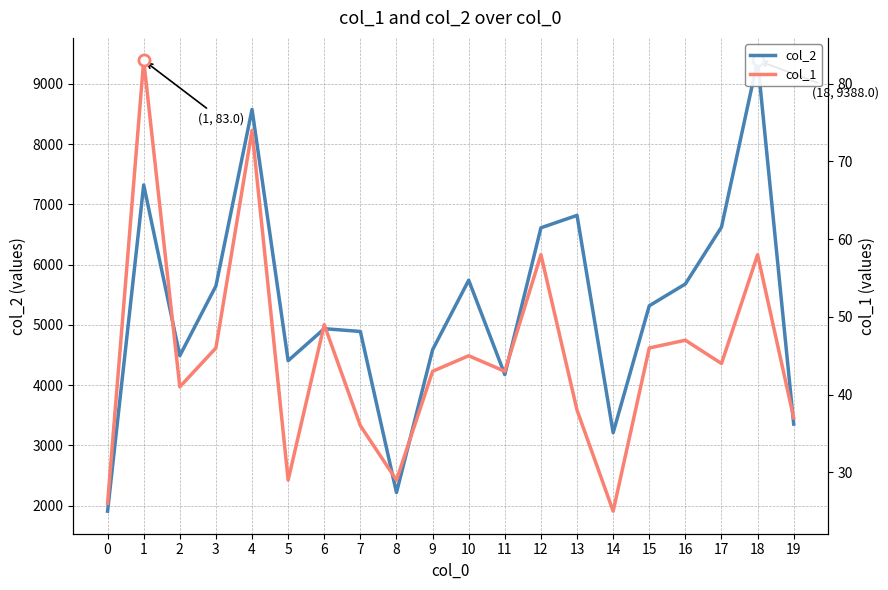

Rank the series by their maximum value, from lowest to highest.

col_1, col_2